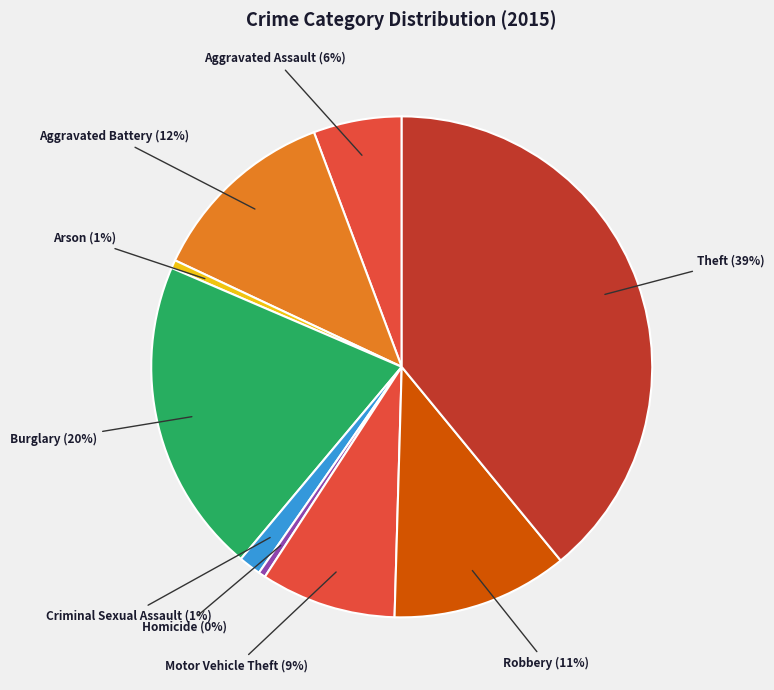

Which category has the biggest portion of the pie?

Theft